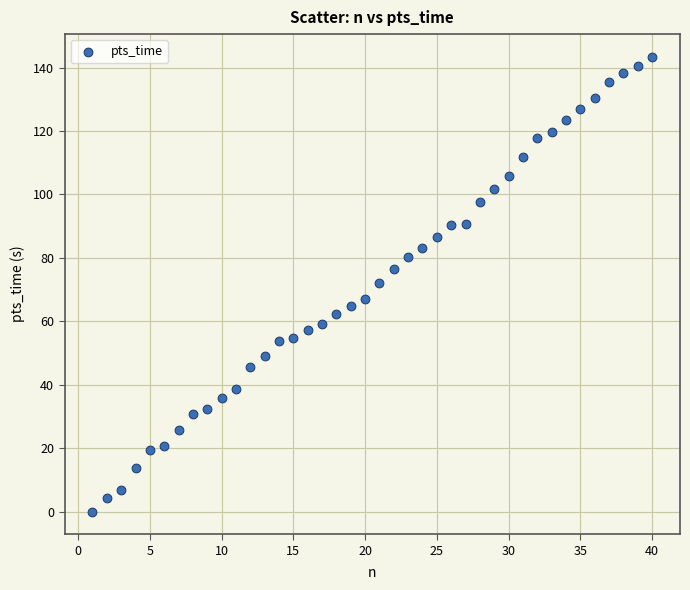

What is the range of X values (max minus min)?

39.0